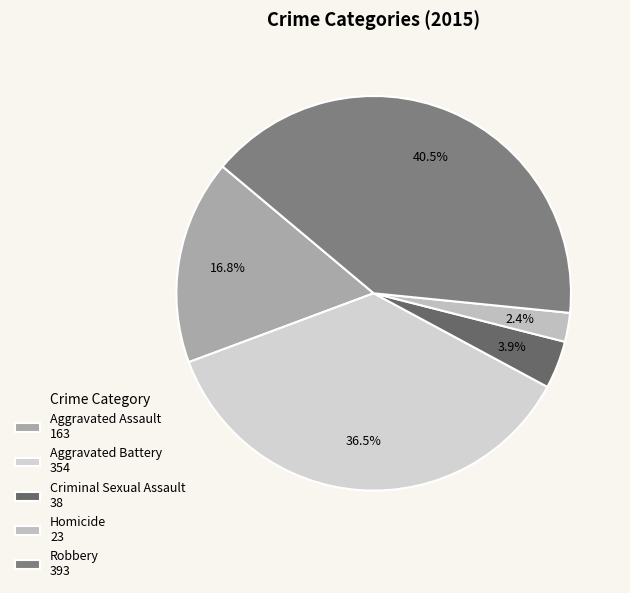

Is the sum of Criminal Sexual Assault and Aggravated Assault greater than half?

No